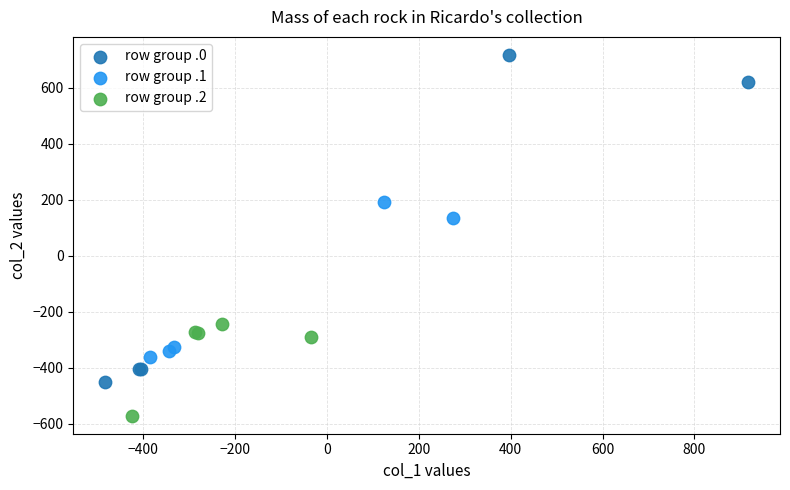

Which series contains the highest Y value?

row group .0